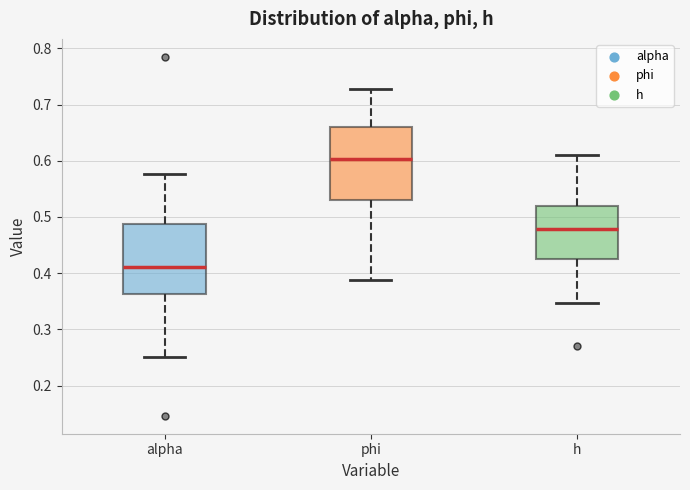

Reading left to right, read every box against the y-axis: the position of its median line, the range the box covers, and the ends of its whiskers. The values are not printed on the chart, so give them approximately, as read against the axis.

alpha: median 0.41, box 0.36 to 0.49, whiskers 0.25 to 0.58
phi: median 0.60, box 0.53 to 0.66, whiskers 0.39 to 0.73
h: median 0.48, box 0.43 to 0.52, whiskers 0.35 to 0.61